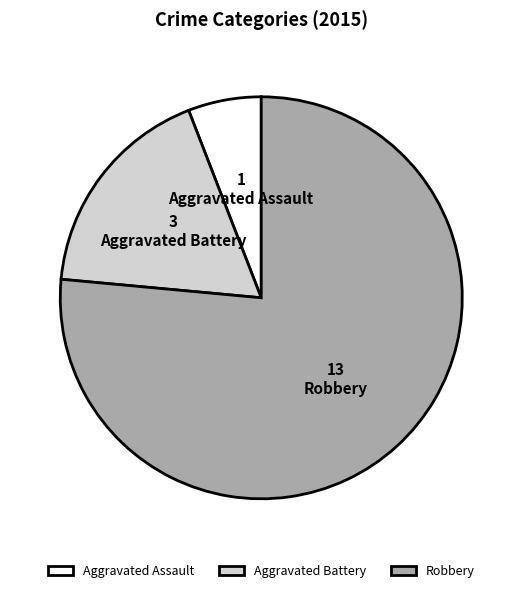

How many segments does this pie chart have?

3